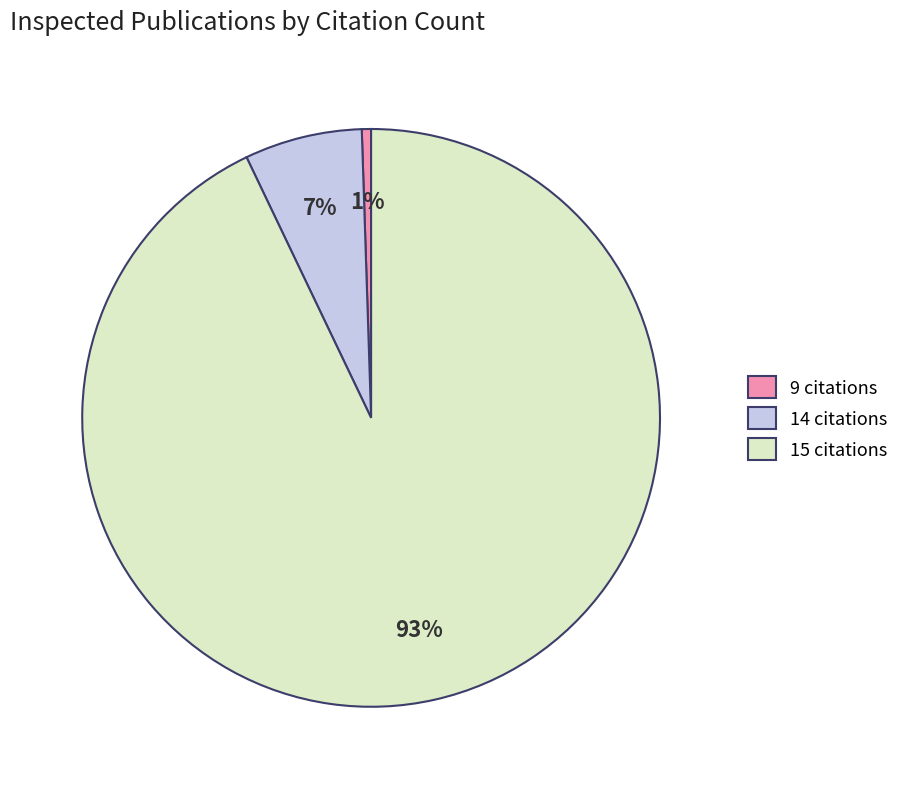

What percentage is the 9 citations slice, to the nearest percent?

1%